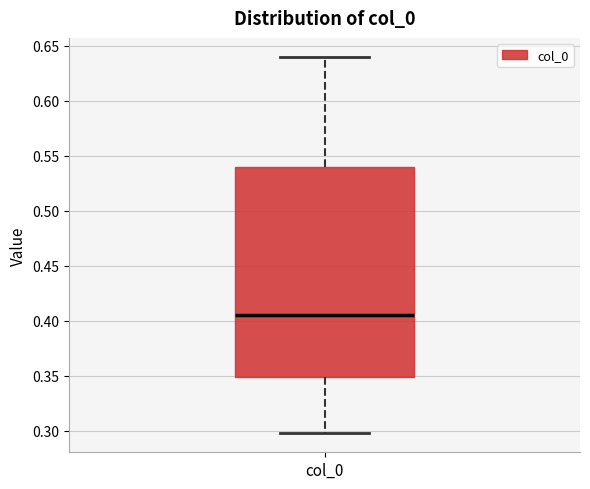

Where does the upper whisker of the box for col_0 end on the y-axis? The values are not printed on the chart, so give them approximately, as read against the axis.

0.640